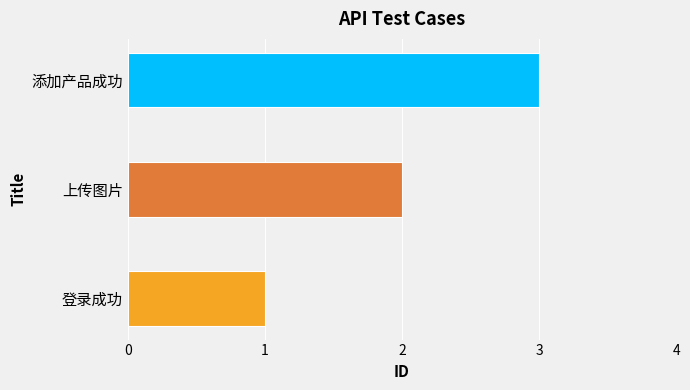

What is the label of the 1st bar from the right?

添加产品成功